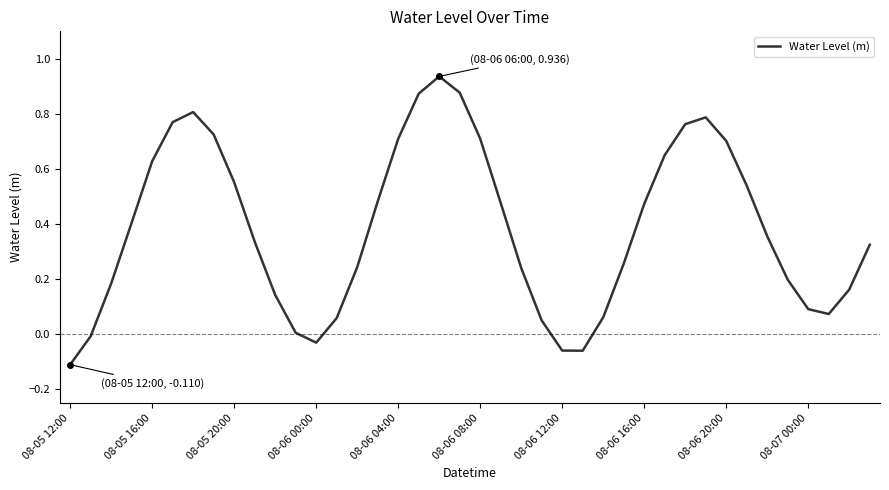

What is the difference between the maximum and minimum values?

1.0